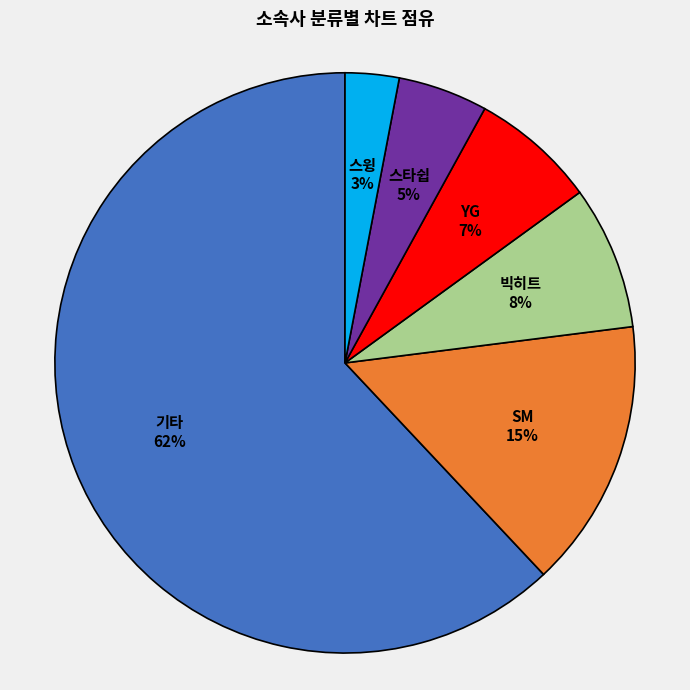

To the nearest percent, what is the average slice percentage?

17%